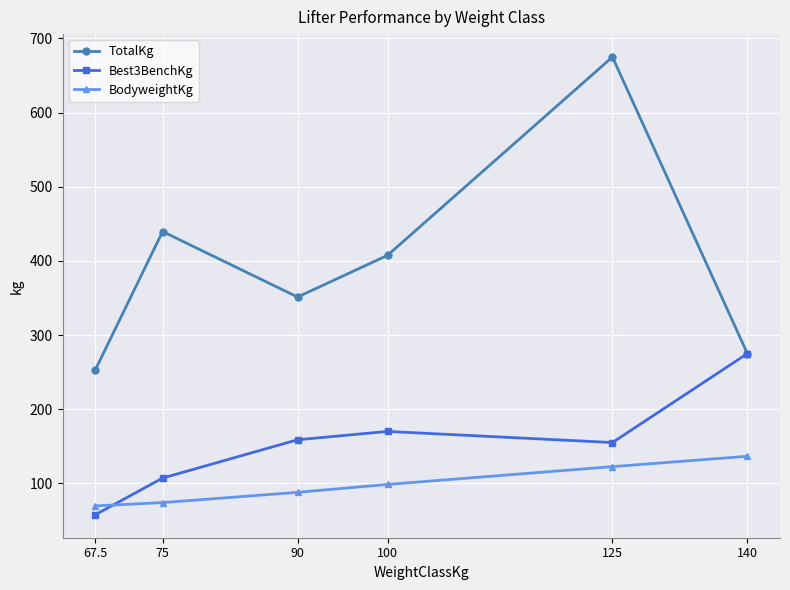

What is the average value of the TotalKg series?

400.1